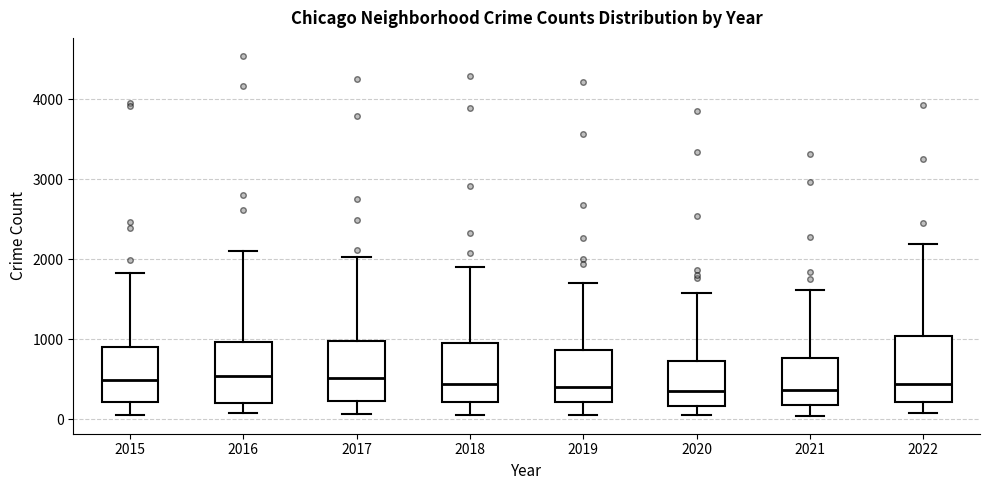

Reading left to right, read every box against the y-axis: the position of its median line, the range the box covers, and the ends of its whiskers. The values are not printed on the chart, so give them approximately, as read against the axis.

2015: median 500, box 200 to 900, whiskers 100 to 1800
2016: median 500, box 200 to 1000, whiskers 100 to 2100
2017: median 500, box 200 to 1000, whiskers 100 to 2000
2018: median 400, box 200 to 1000, whiskers 100 to 1900
2019: median 400, box 200 to 900, whiskers 100 to 1700
2020: median 400, box 200 to 700, whiskers 100 to 1600
2021: median 400, box 200 to 800, whiskers 0 to 1600
2022: median 400, box 200 to 1000, whiskers 100 to 2200